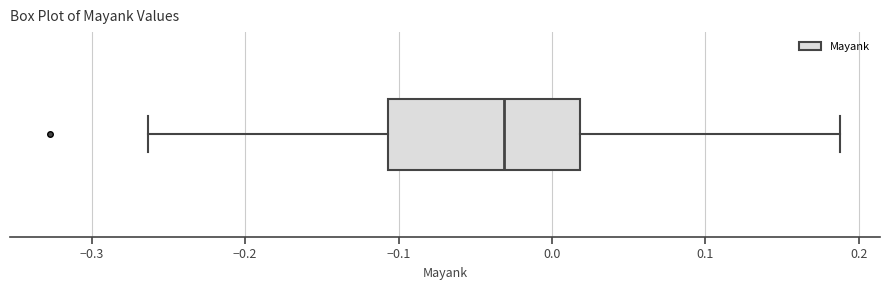

Transcribe this box plot: give where the median line is, the range the box spans, and where the two whiskers end, as read against the x-axis. The values are not printed on the chart, so give them approximately, as read against the axis.

median -0.03, box -0.11 to 0.02, whiskers -0.26 to 0.19